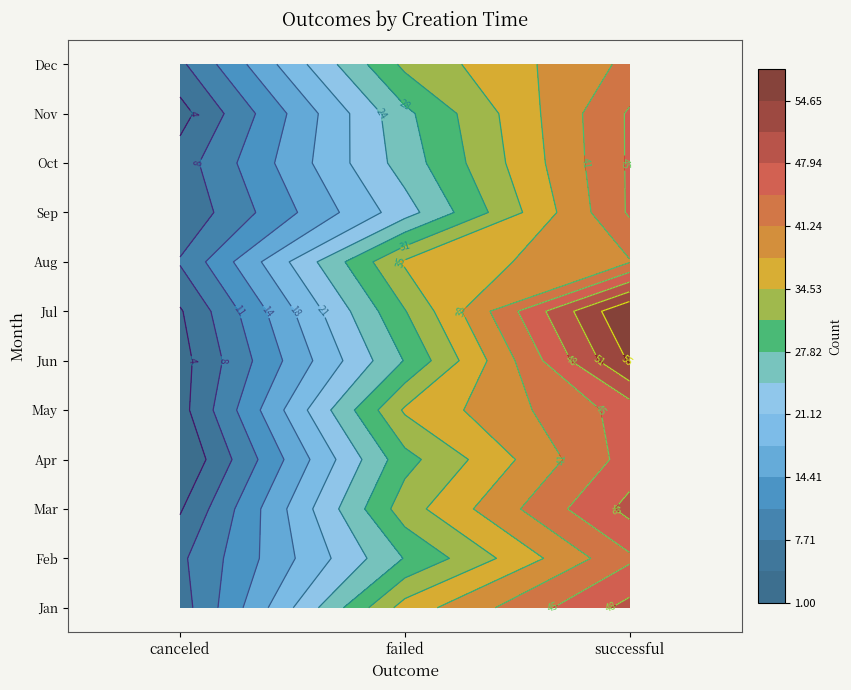

Reading left to right, extract all data points from this chart.

Jan: canceled=6	failed=36	successful=49
Feb: canceled=7	failed=28	successful=44
Mar: canceled=4	failed=33	successful=49
Apr: canceled=1	failed=30	successful=46
May: canceled=3	failed=35	successful=46
Jun: canceled=3	failed=28	successful=55
Jul: canceled=4	failed=31	successful=58
Aug: canceled=8	failed=35	successful=41
Sep: canceled=5	failed=23	successful=45
Oct: canceled=6	failed=26	successful=45
Nov: canceled=3	failed=27	successful=45
Dec: canceled=7	failed=32	successful=42